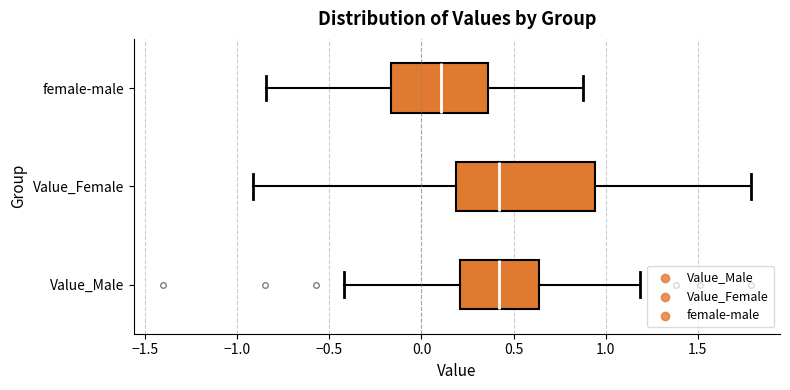

Where is the left edge of the box for Value_Male on the x-axis? The values are not printed on the chart, so give them approximately, as read against the axis.

0.20